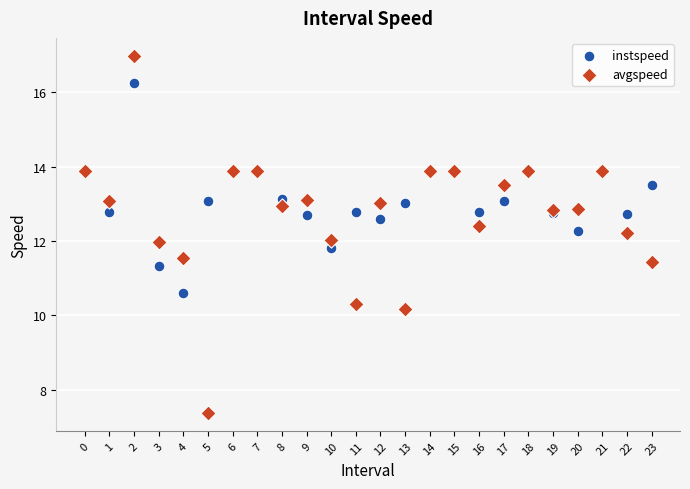

Which series reaches the minimum Y coordinate?

avgspeed